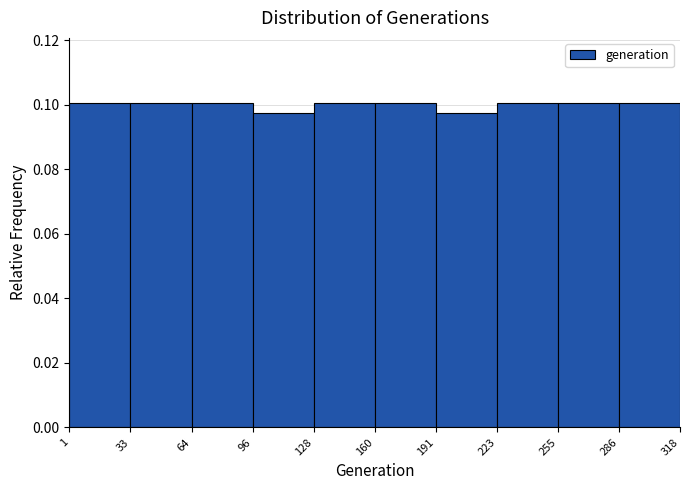

Reading left to right, list every bar in this chart as the range it spans on the x-axis followed by its height. The values are not printed on the chart, so give them approximately, as read against the axis.

1 to 33: 0.100
33 to 64: 0.100
64 to 96: 0.100
96 to 128: 0.098
128 to 160: 0.100
160 to 191: 0.100
191 to 223: 0.098
223 to 255: 0.100
255 to 286: 0.100
286 to 318: 0.100